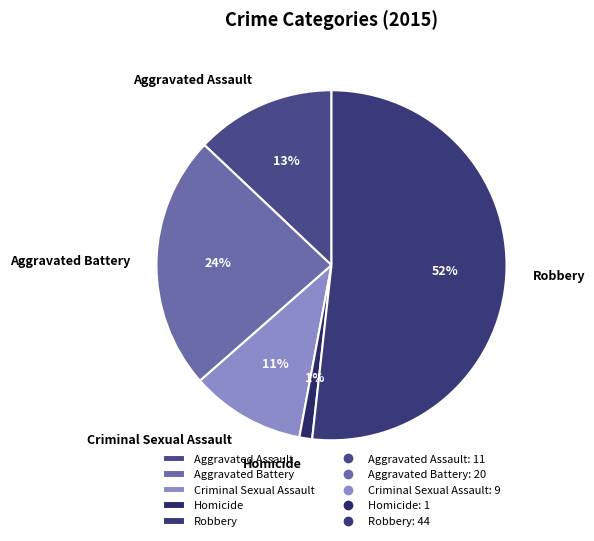

To the nearest percent, what is the average slice percentage?

20%